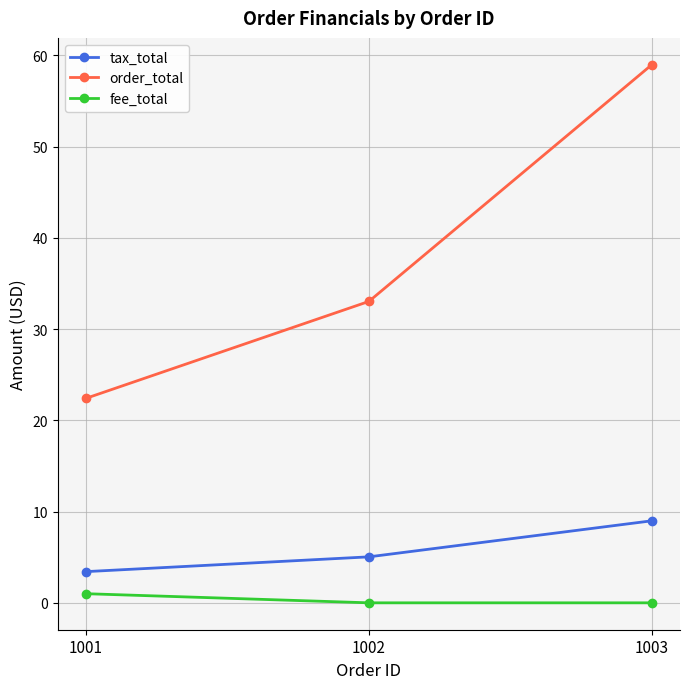

What is the difference between the order_total values at 1002 and 1003?

25.9